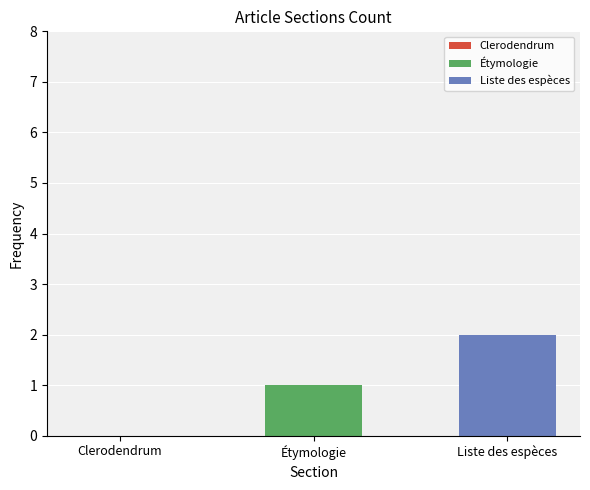

Which series has the widest spread of values?

Étymologie